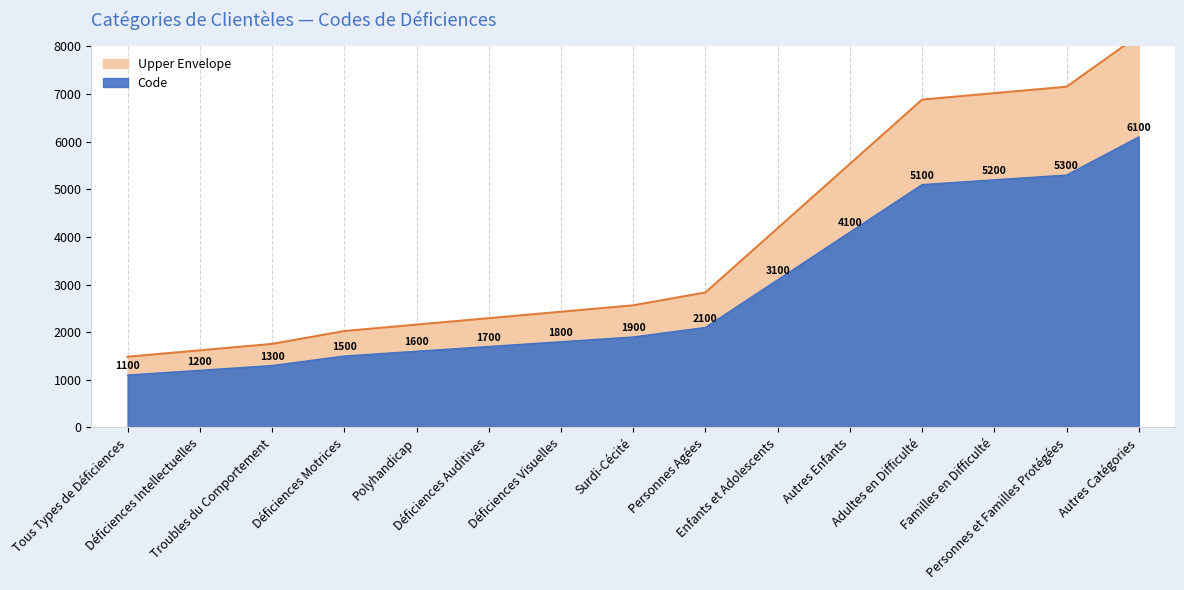

Approximately how many times larger is the value at Autres Catégories compared to Personnes et Familles Protégées?

1.2